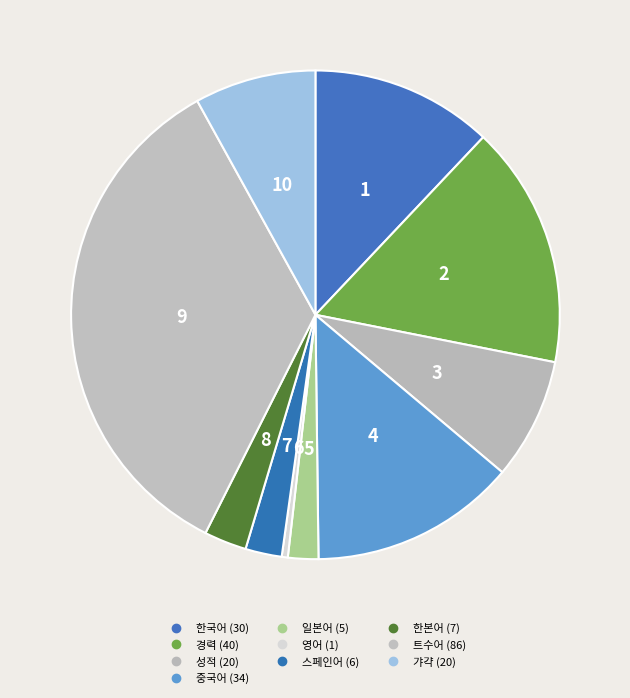

Is it true that 한본어 is 3% of the pie?

True